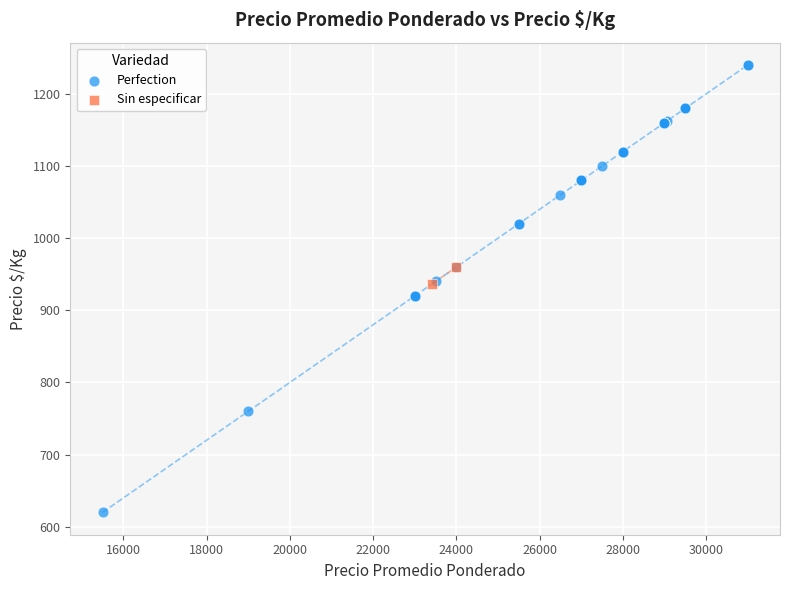

What are all the series names shown in the legend?

Perfection, Sin especificar